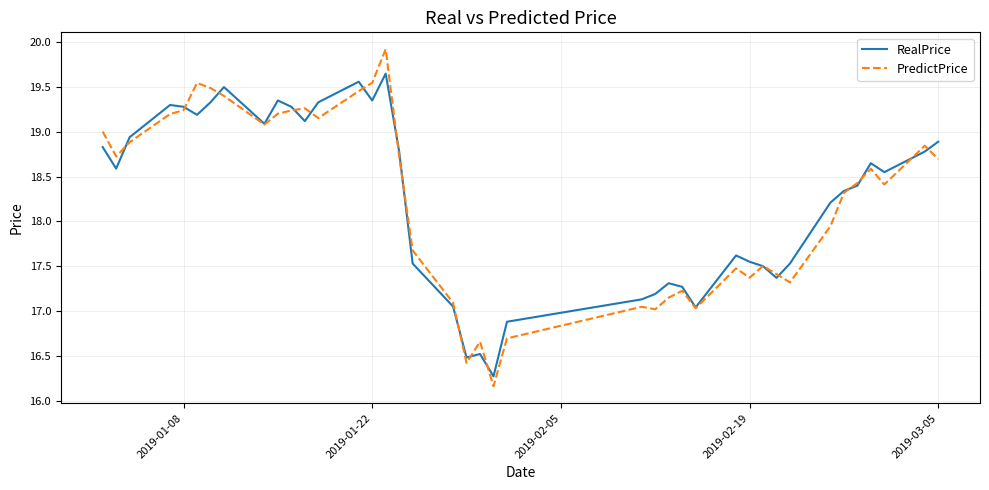

What is the average value of the RealPrice series?

18.3